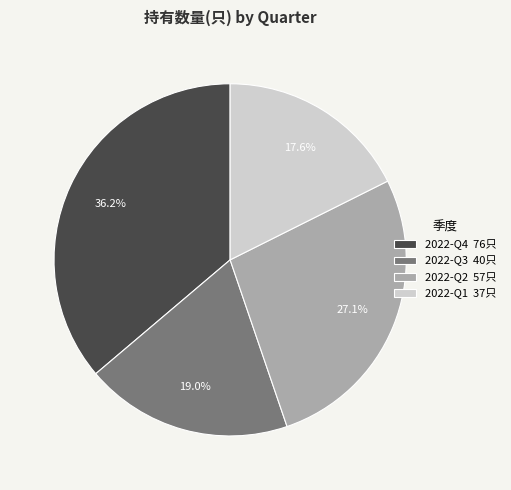

To the nearest percent, what is the combined percentage of 2022-Q1 and 2022-Q2?

45%